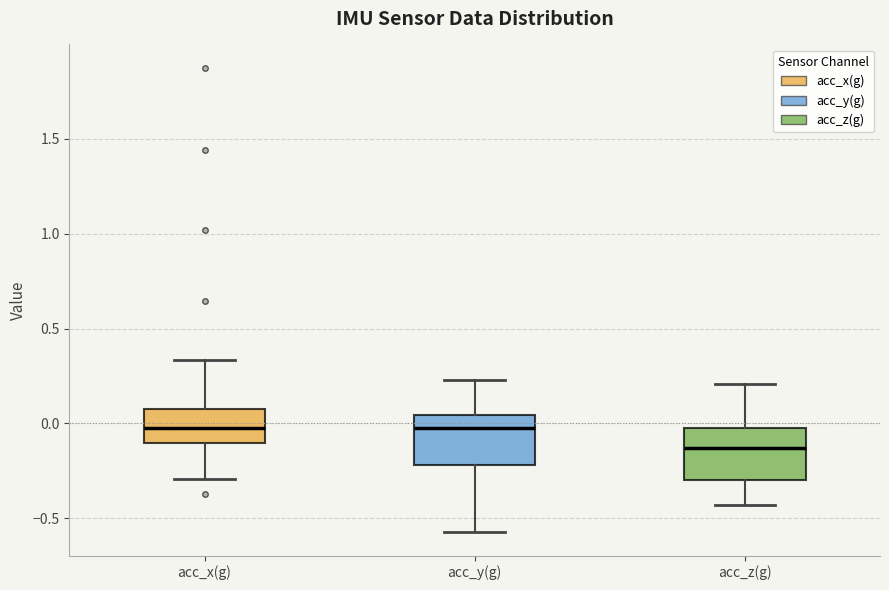

Reading left to right, transcribe this box plot: for each box, give where its median line is, the range the box spans, and where its two whiskers end, as read against the y-axis. The values are not printed on the chart, so give them approximately, as read against the axis.

acc_x(g): median -0.05, box -0.10 to 0.05, whiskers -0.30 to 0.35
acc_y(g): median -0.05, box -0.20 to 0.05, whiskers -0.55 to 0.25
acc_z(g): median -0.15, box -0.30 to 0.00, whiskers -0.45 to 0.20